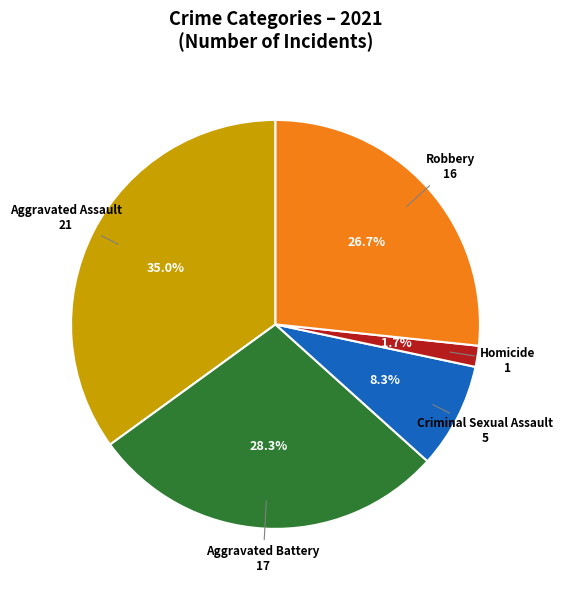

To the nearest percent, what portion does Aggravated Battery represent?

28%